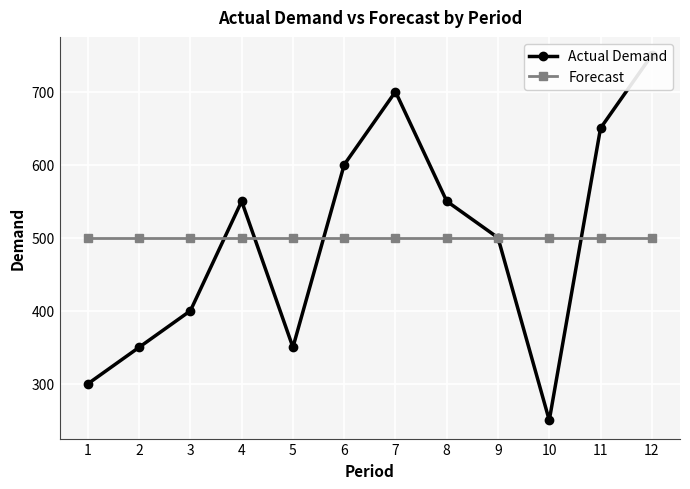

What is the average value of the Forecast series?

500